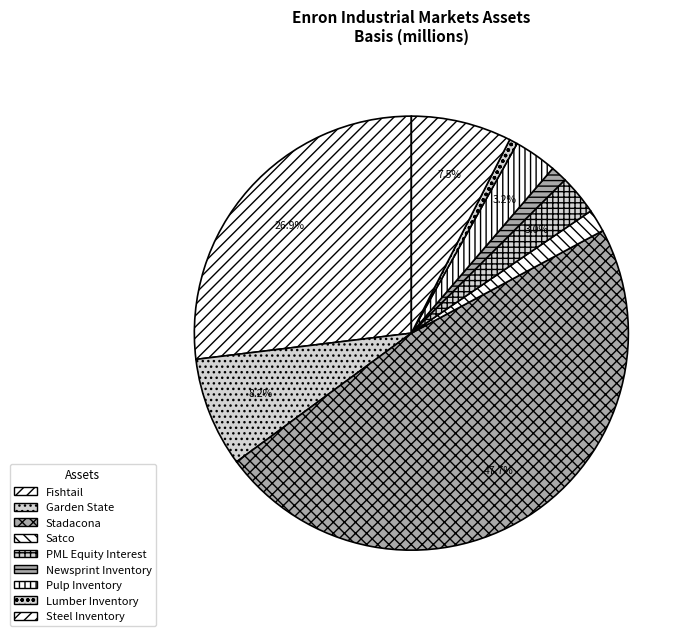

What is the largest slice in the pie chart?

Stadacona